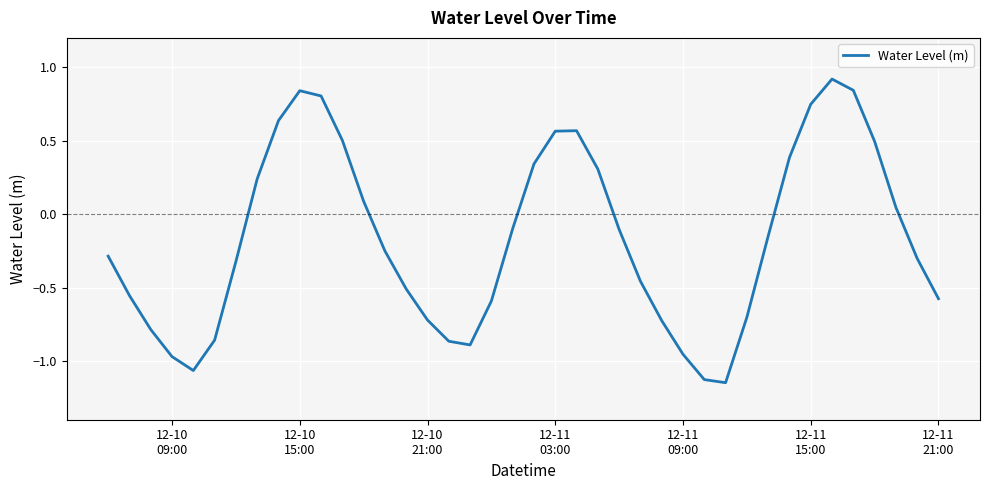

True or false: the data has more than 1 interior local peaks.

True